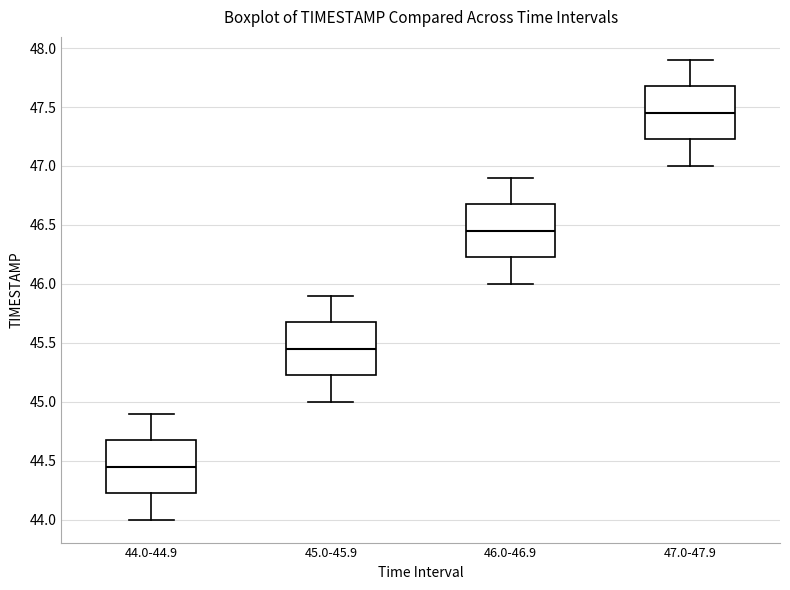

Reading left to right, read every box against the y-axis: the position of its median line, the range the box covers, and the ends of its whiskers. The values are not printed on the chart, so give them approximately, as read against the axis.

44.0-44.9: median 44.45, box 44.25 to 44.70, whiskers 44.00 to 44.90
45.0-45.9: median 45.45, box 45.25 to 45.70, whiskers 45.00 to 45.90
46.0-46.9: median 46.45, box 46.25 to 46.70, whiskers 46.00 to 46.90
47.0-47.9: median 47.45, box 47.25 to 47.70, whiskers 47.00 to 47.90